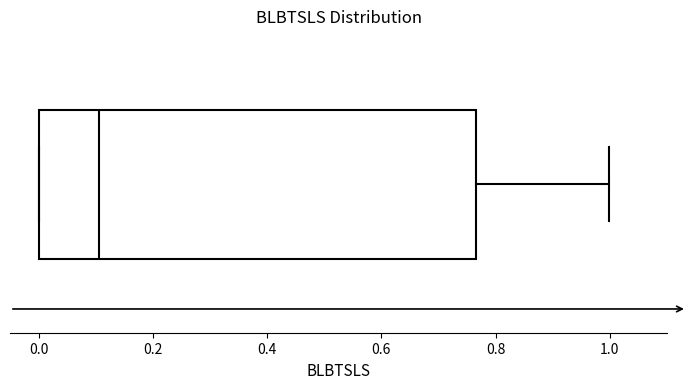

Read this box plot against the x-axis: the position of the median line, the range covered by the box, and the ends of both whiskers. The values are not printed on the chart, so give them approximately, as read against the axis.

median 0.10, box 0.00 to 0.76, whiskers 0.00 to 1.00